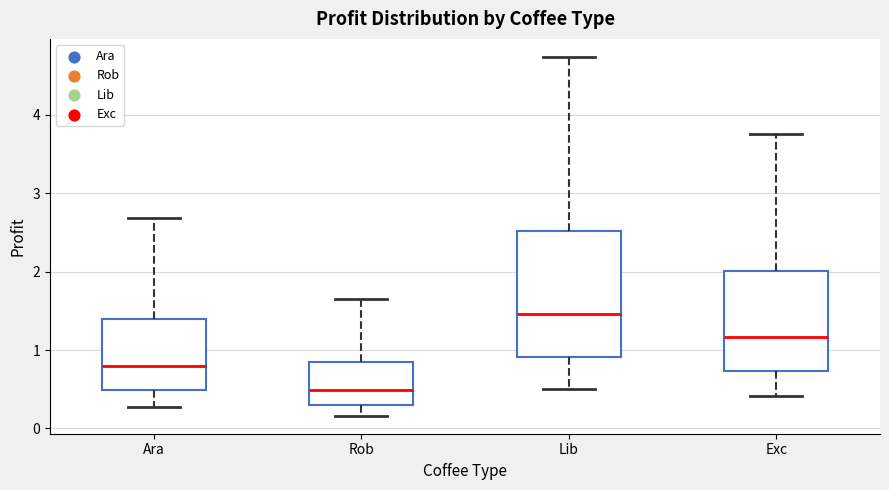

Where does the upper whisker of the box for Exc end on the y-axis? The values are not printed on the chart, so give them approximately, as read against the axis.

3.8